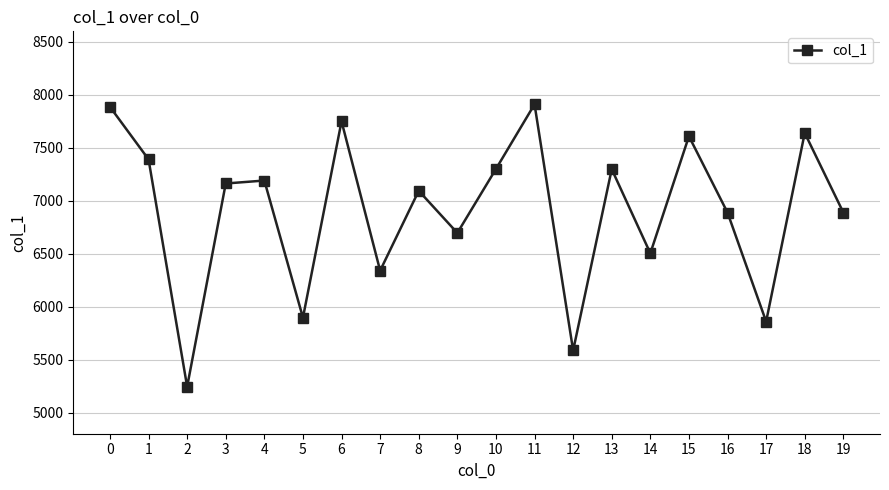

How many points are higher than both their immediate neighbors (excluding endpoints)?

7